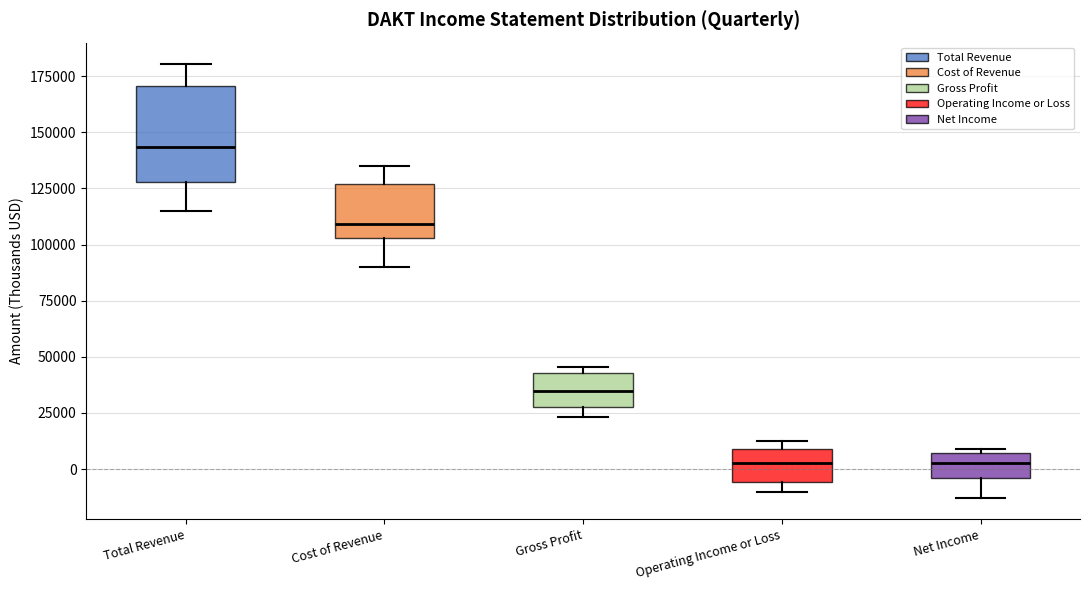

Where is the lower edge of the box for Operating Income or Loss on the y-axis? The values are not printed on the chart, so give them approximately, as read against the axis.

-5000